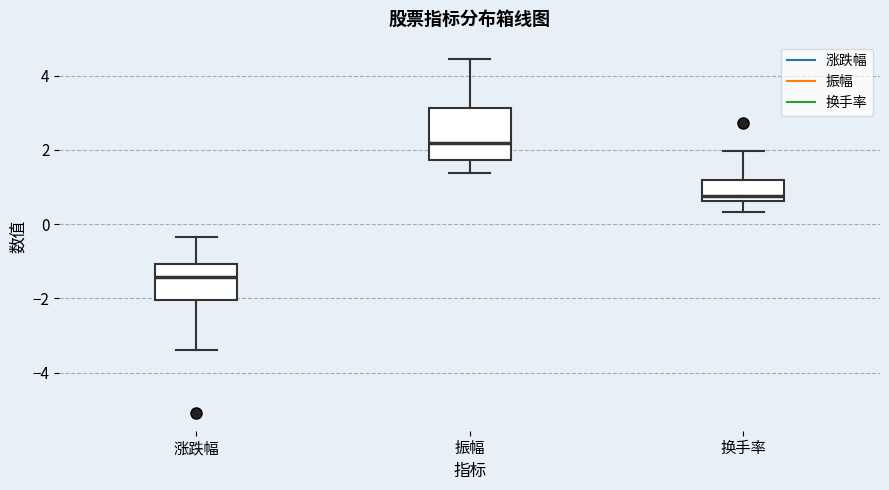

Reading left to right, read every box against the y-axis: the position of its median line, the range the box covers, and the ends of its whiskers. The values are not printed on the chart, so give them approximately, as read against the axis.

涨跌幅: median -1.4, box -2.0 to -1.0, whiskers -3.4 to -0.4
振幅: median 2.2, box 1.8 to 3.2, whiskers 1.4 to 4.4
换手率: median 0.8, box 0.6 to 1.2, whiskers 0.4 to 2.0